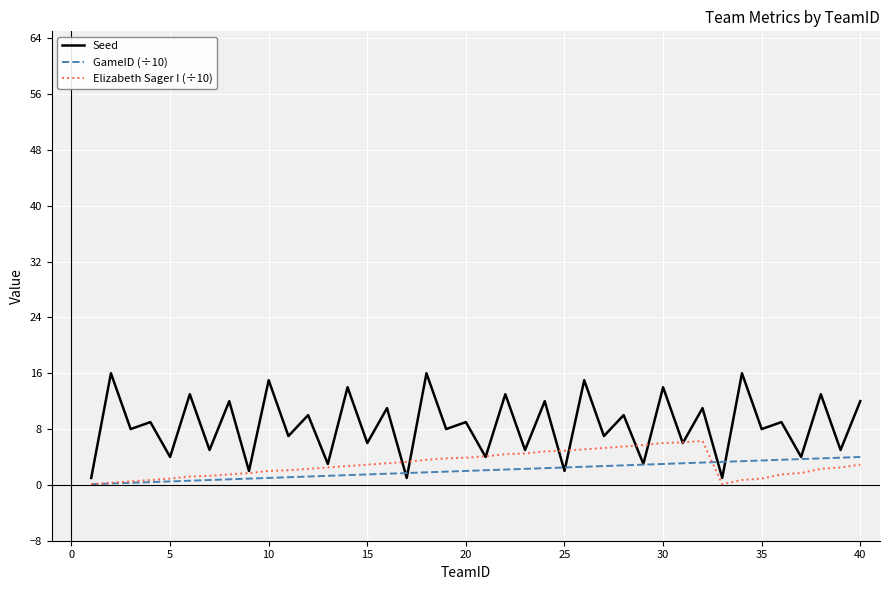

What is the maximum value shown in the chart?

16.0